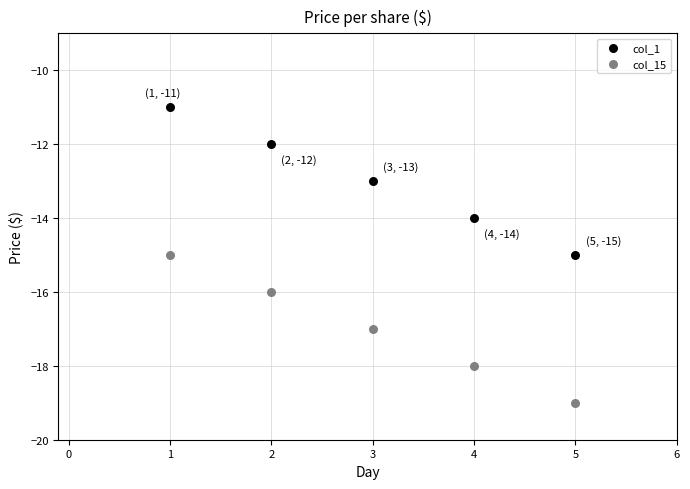

Which series reaches the minimum Y coordinate?

col_15